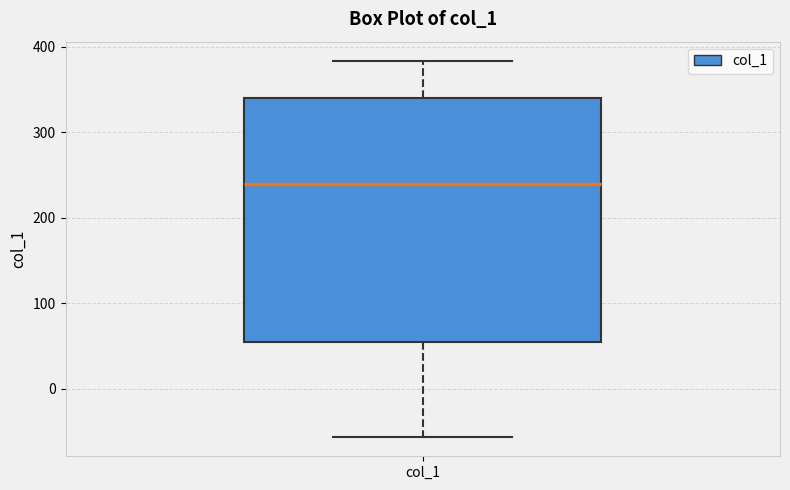

Where does the median line of the box for col_1 sit on the y-axis? The values are not printed on the chart, so give them approximately, as read against the axis.

240